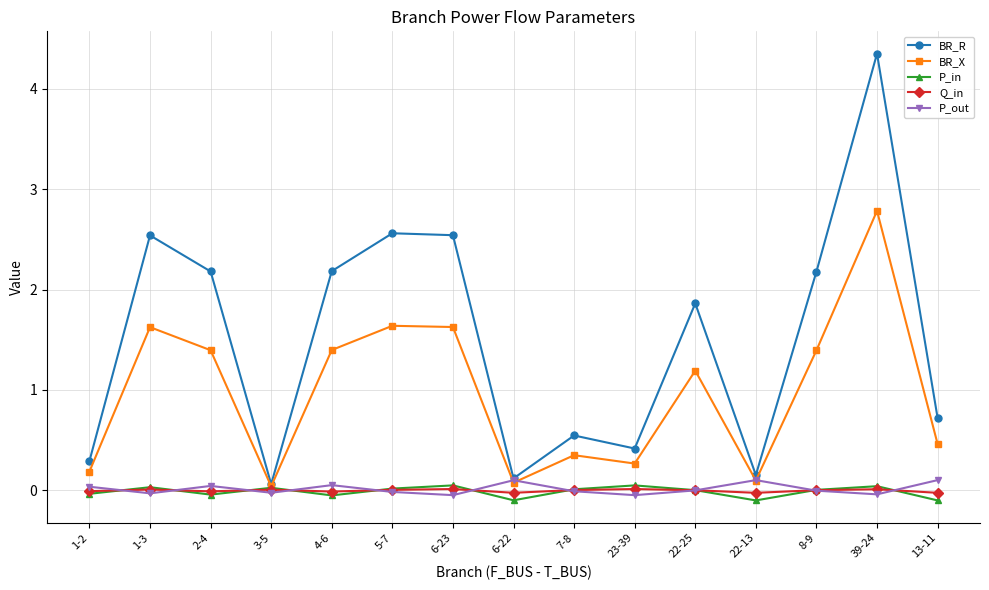

Is it true that P_in equals 0.0 at 22-25?

True